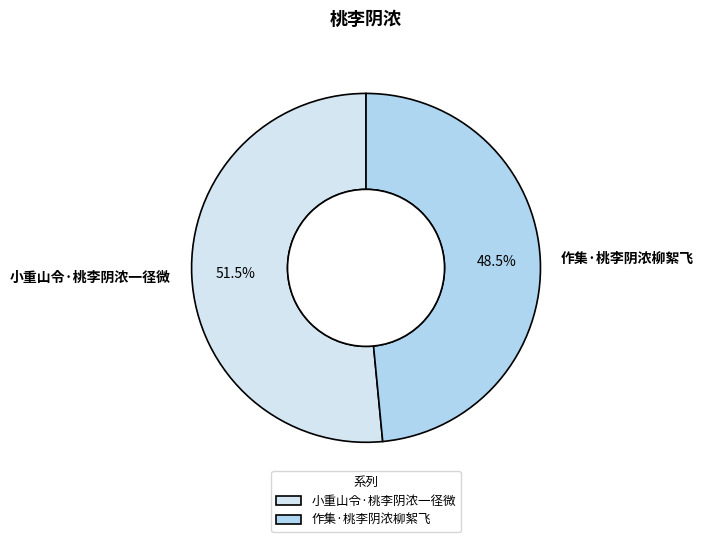

Which slice is the smallest?

作集·桃李阴浓柳絮飞